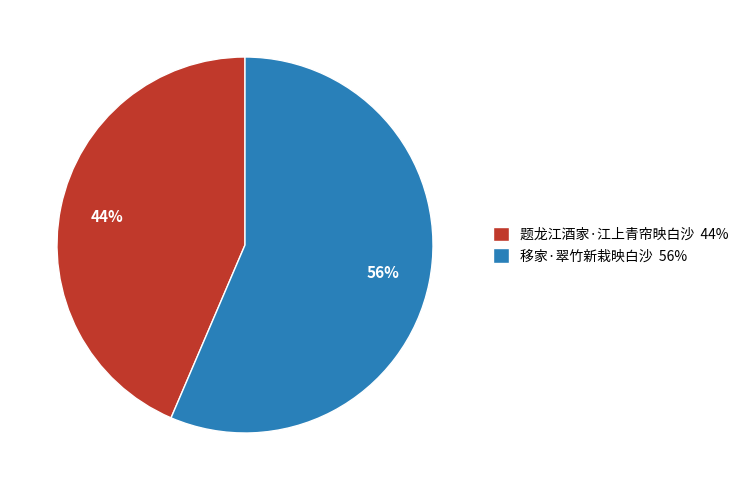

Which has a higher value, 移家·翠竹新栽映白沙 or 题龙江酒家·江上青帘映白沙?

移家·翠竹新栽映白沙